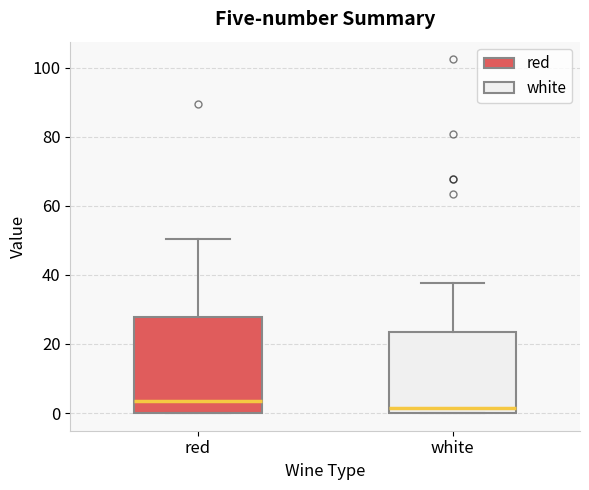

Which box has the highest median line?

red